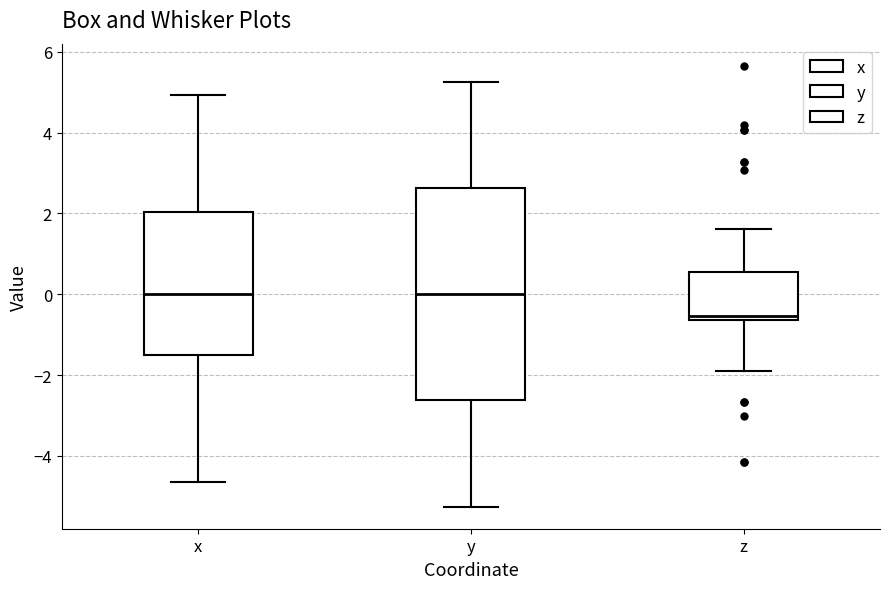

Reading left to right, transcribe this box plot: for each box, give where its median line is, the range the box spans, and where its two whiskers end, as read against the y-axis. The values are not printed on the chart, so give them approximately, as read against the axis.

x: median 0.0, box -1.6 to 2.0, whiskers -4.6 to 5.0
y: median 0.0, box -2.6 to 2.6, whiskers -5.2 to 5.2
z: median -0.6 (just above the box's lower edge), box -0.6 to 0.6, whiskers -2.0 to 1.6